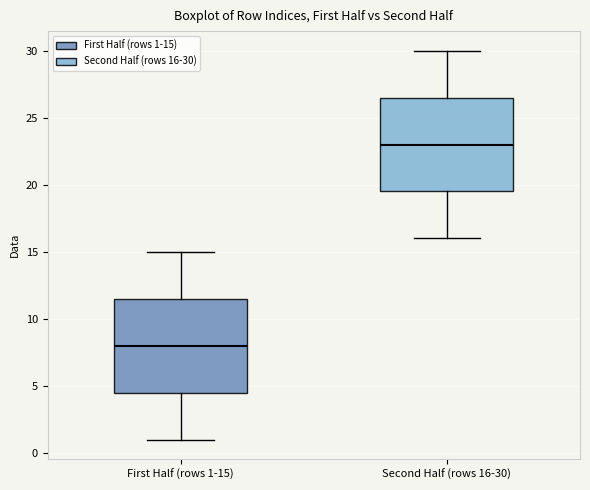

Reading left to right, transcribe this box plot: for each box, give where its median line is, the range the box spans, and where its two whiskers end, as read against the y-axis. The values are not printed on the chart, so give them approximately, as read against the axis.

First Half (rows 1-15): median 8.0, box 4.5 to 11.5, whiskers 1.0 to 15.0
Second Half (rows 16-30): median 23.0, box 19.5 to 26.5, whiskers 16.0 to 30.0